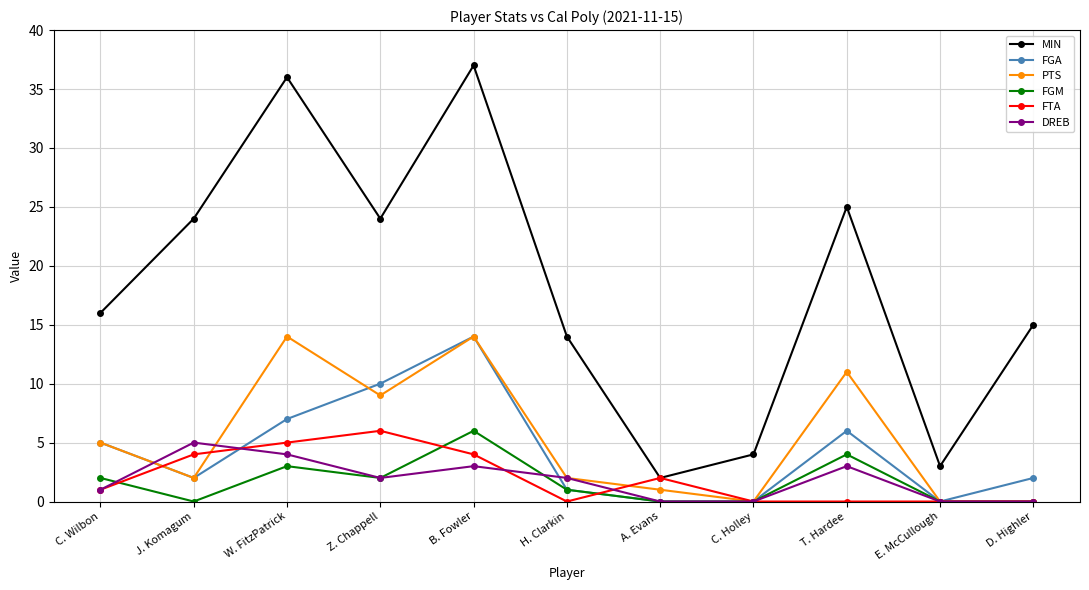

After their last crossing, which series has the higher values: FGA or PTS?

FGA